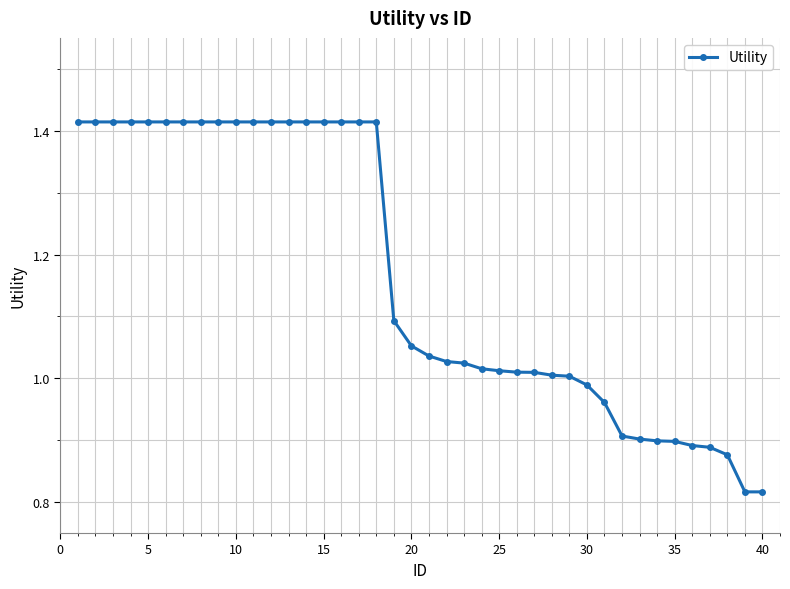

What is the difference between the second highest and second lowest values?

0.6